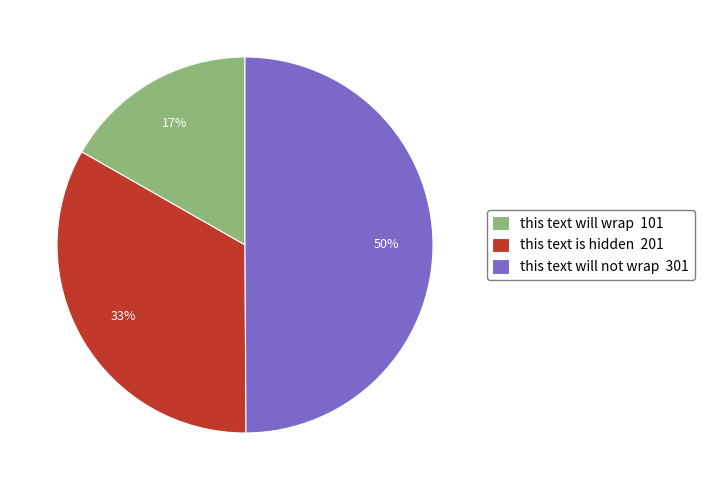

To the nearest percent, what is the average slice percentage?

33%